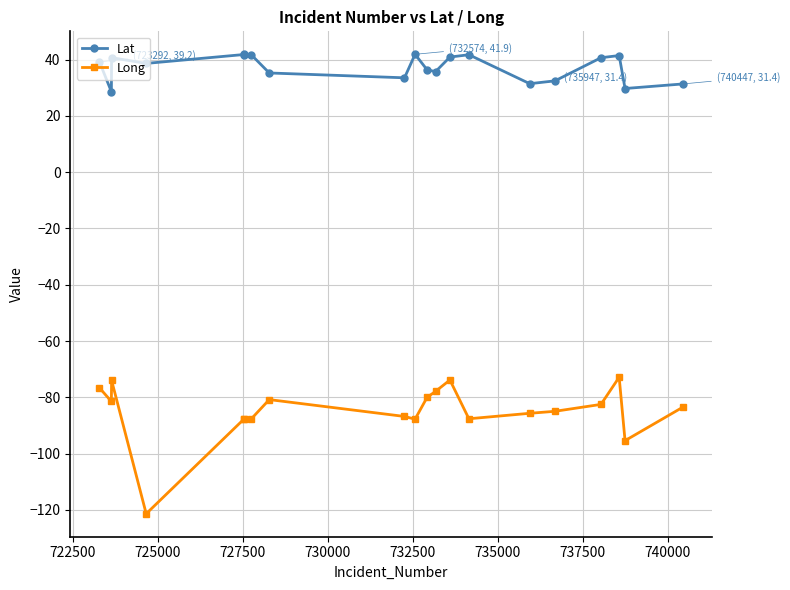

Which series has the largest total across all categories?

Lat